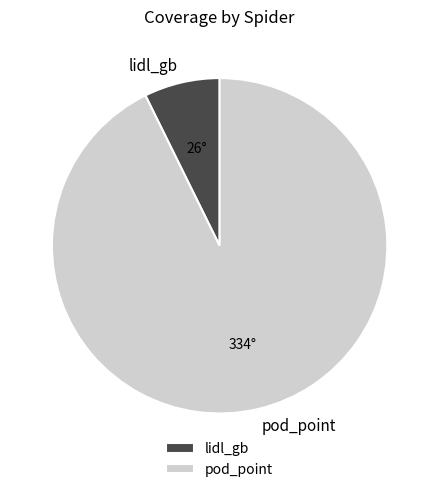

Rank the categories by value from highest to lowest.

pod_point, lidl_gb